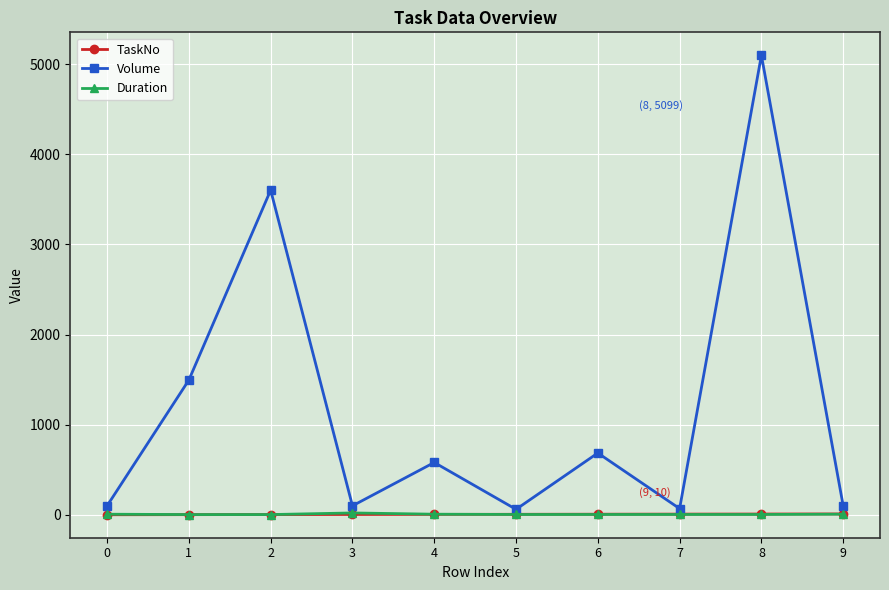

How many values in the Duration series are below 4?

2